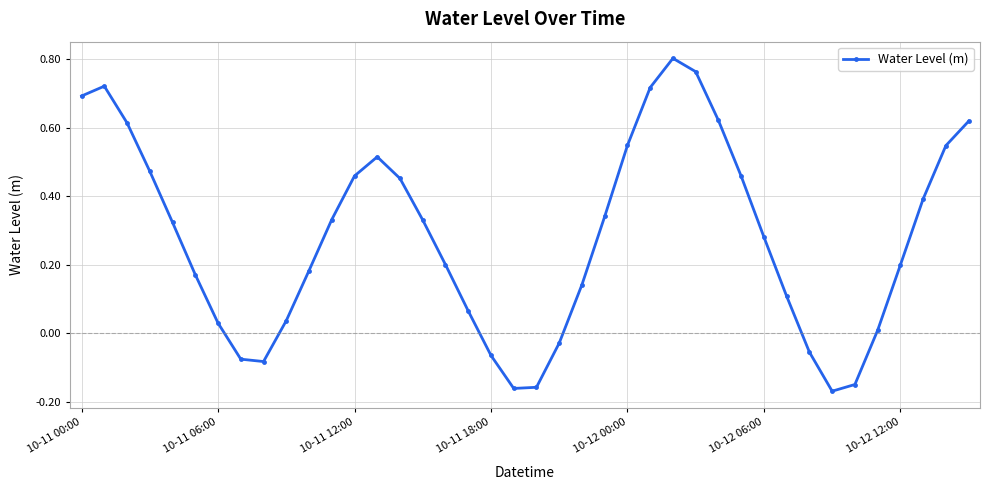

What is the difference between the maximum and minimum values?

1.0